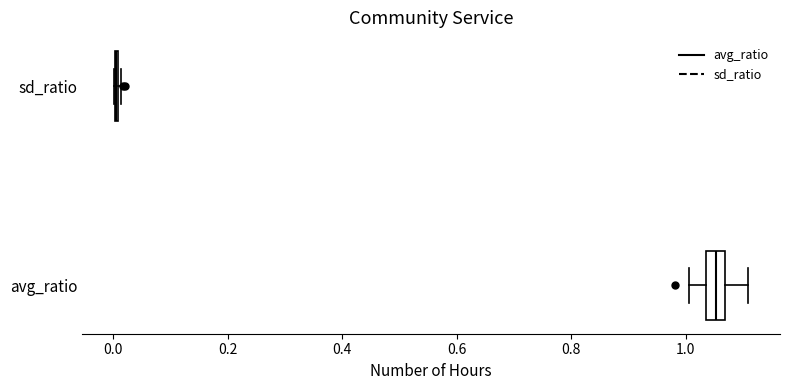

Reading bottom to top, transcribe this box plot: for each box, give where its median line is, the range the box spans, and where its two whiskers end, as read against the x-axis. The values are not printed on the chart, so give them approximately, as read against the axis.

avg_ratio: median 1.06 (inside the box), box 1.04 to 1.06, whiskers 1.00 to 1.10
sd_ratio: box collapsed to a line at 0.00, whiskers 0.00 to 0.02